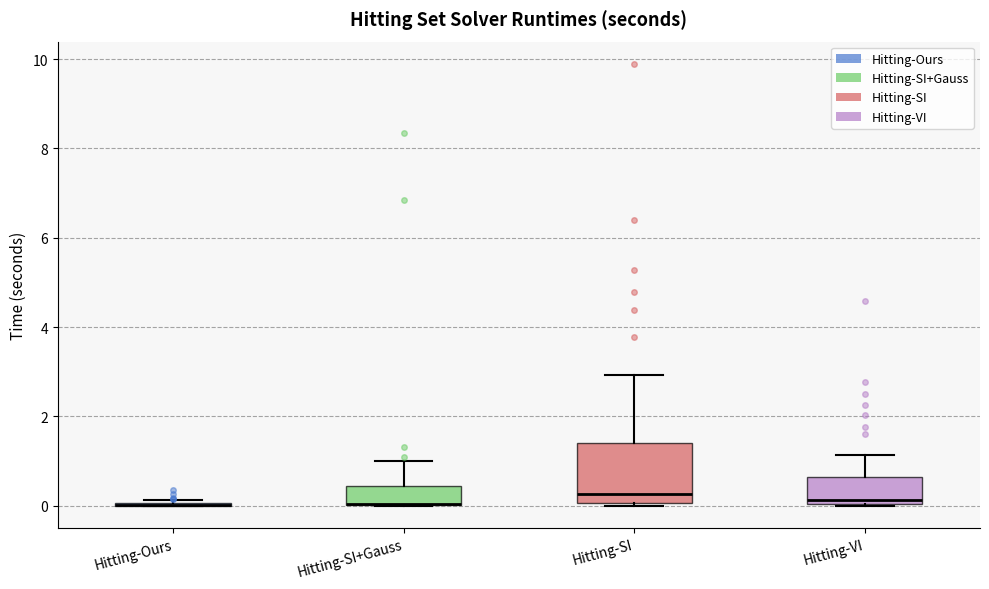

Where does the upper whisker of the box for Hitting-VI end on the y-axis? The values are not printed on the chart, so give them approximately, as read against the axis.

1.2